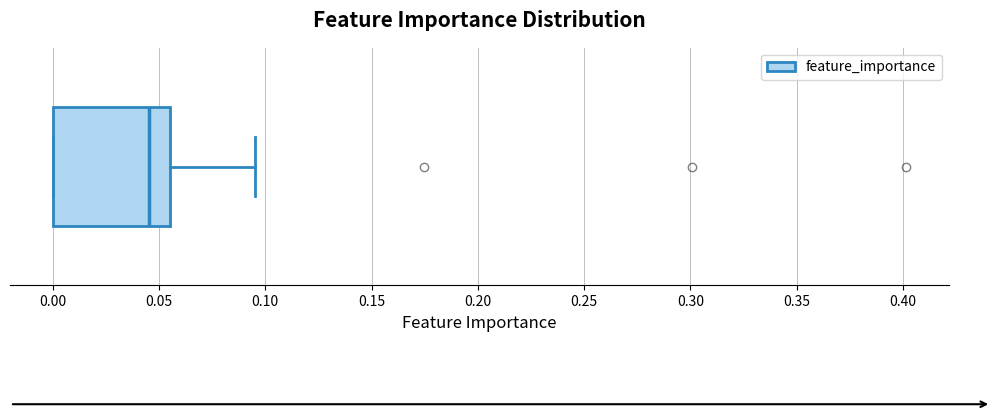

Where does the right whisker of the box end on the x-axis? The values are not printed on the chart, so give them approximately, as read against the axis.

0.095